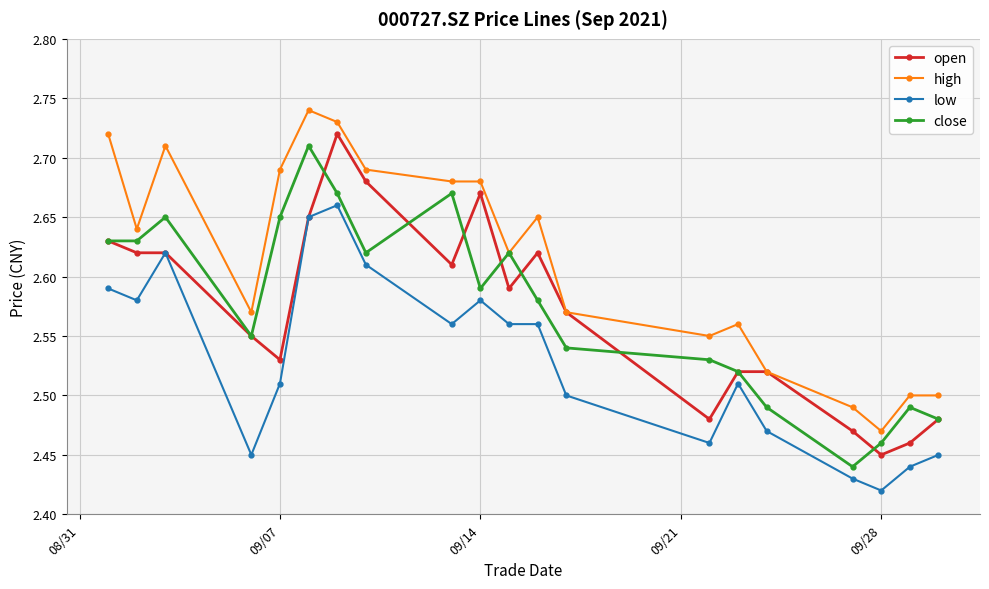

Which series has the largest total across all categories?

high